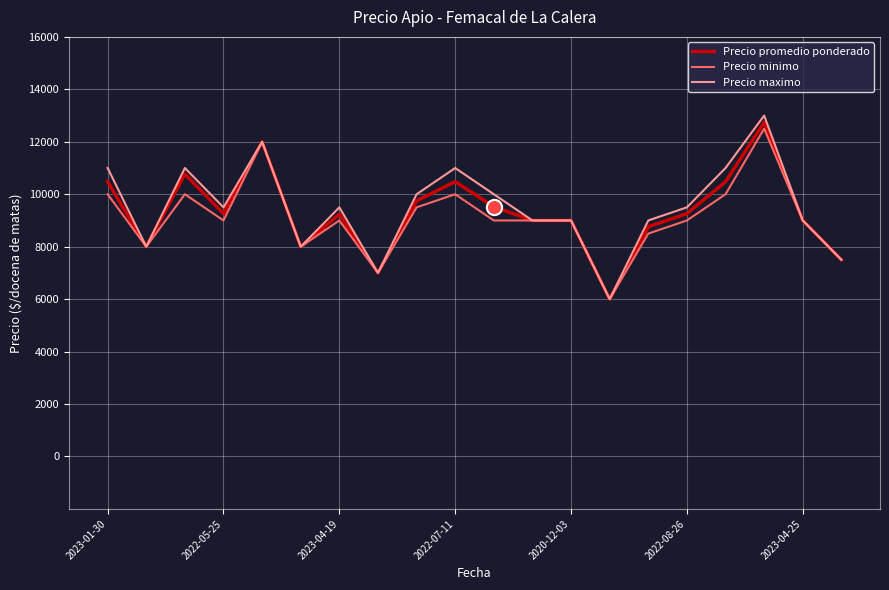

Which series has the largest range (max minus min)?

Precio maximo